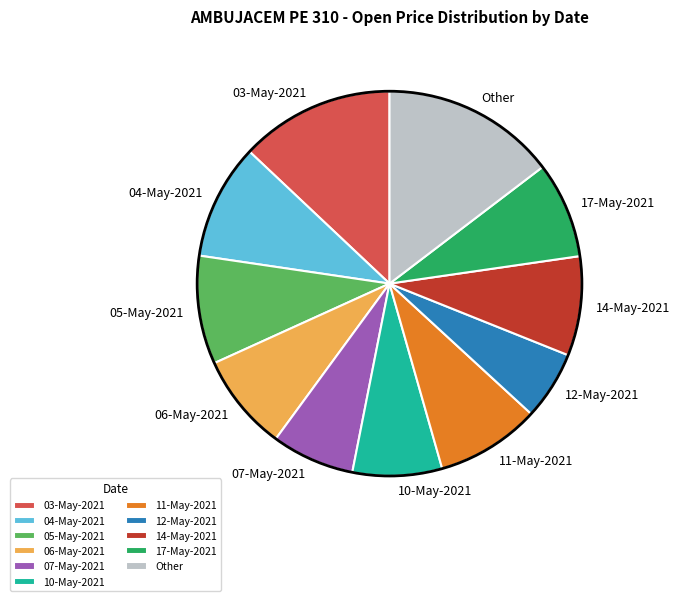

Is it true that 10-May-2021 is 8% of the pie?

True